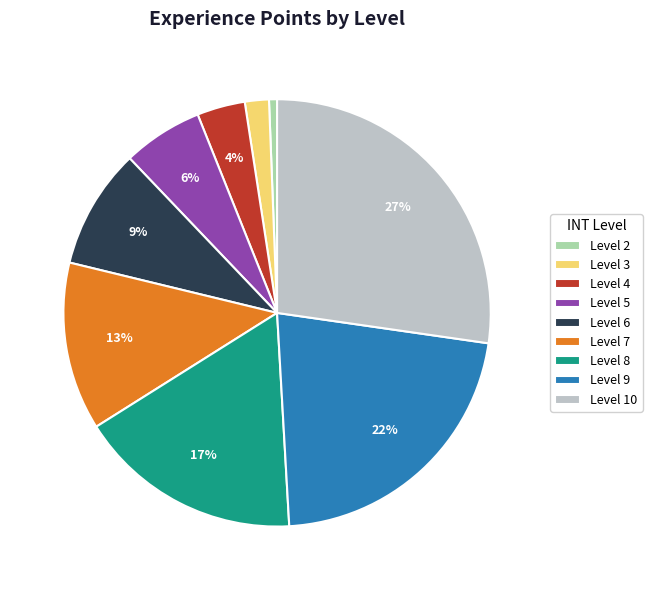

To the nearest percent, what is the average slice percentage?

11%